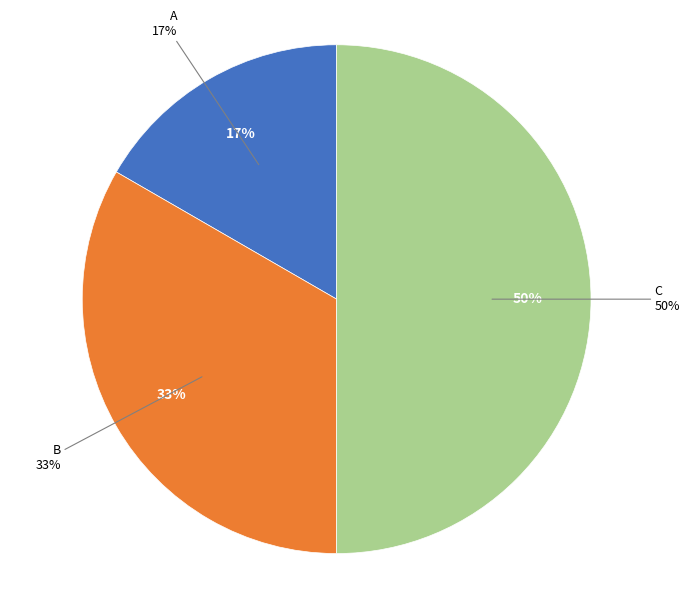

What percentage is the A slice, to the nearest percent?

17%